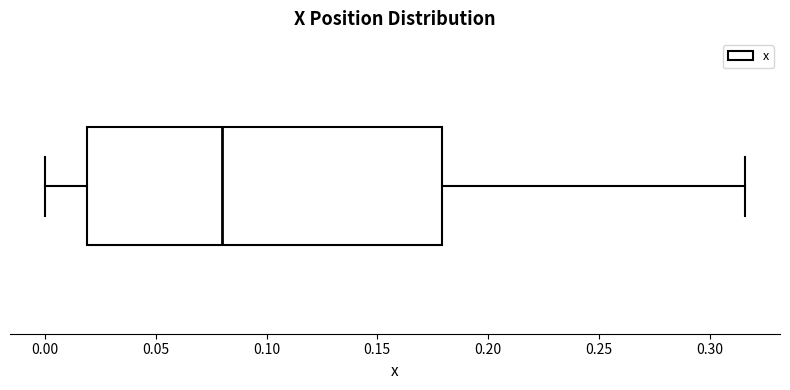

Transcribe this box plot: give where the median line is, the range the box spans, and where the two whiskers end, as read against the x-axis. The values are not printed on the chart, so give them approximately, as read against the axis.

median 0.080, box 0.020 to 0.180, whiskers 0.000 to 0.315